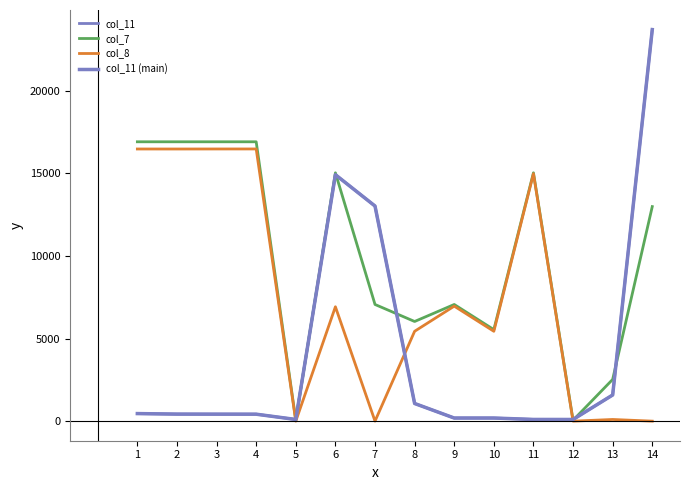

What is the difference between the col_7 values at 2 and 10?

11371